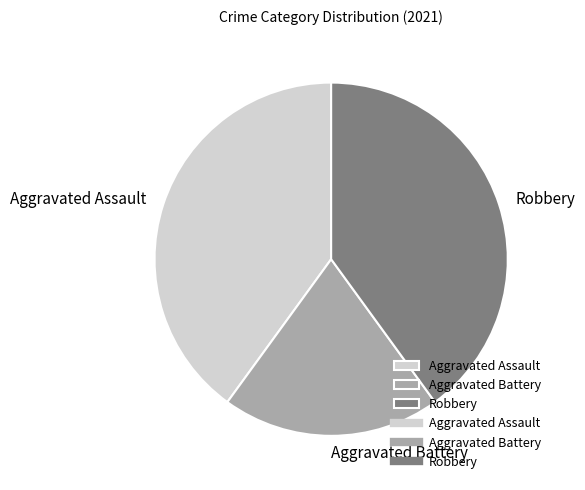

Is the sum of Aggravated Battery and Robbery greater than half?

Yes